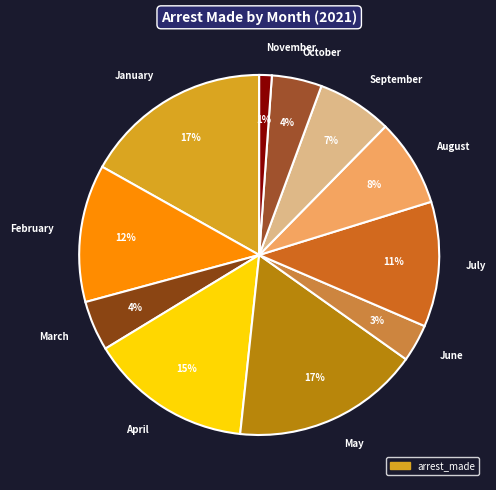

Between November and June, which is larger?

June